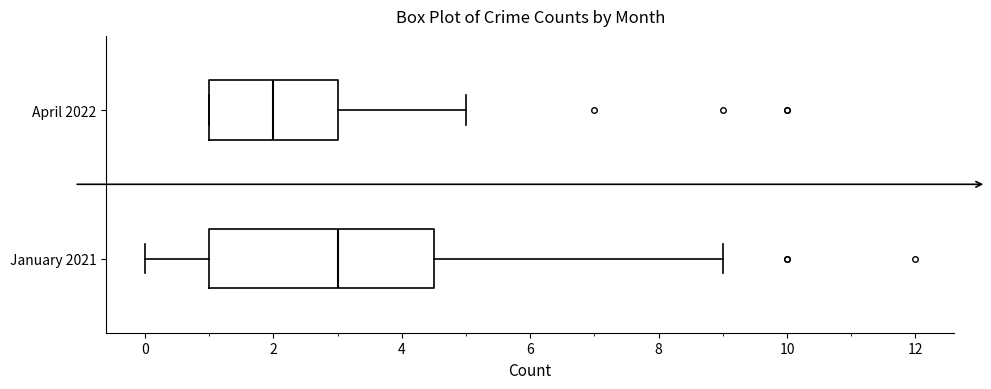

Reading bottom to top, transcribe this box plot: for each box, give where its median line is, the range the box spans, and where its two whiskers end, as read against the x-axis. The values are not printed on the chart, so give them approximately, as read against the axis.

January 2021: median 3.0, box 1.0 to 4.6, whiskers 0.0 to 9.0
April 2022: median 2.0, box 1.0 to 3.0, whiskers 1.0 to 5.0